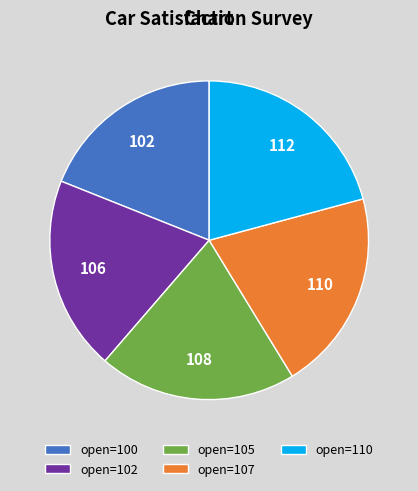

What is the ratio of the value at open=102 to the value at open=100?

1.0